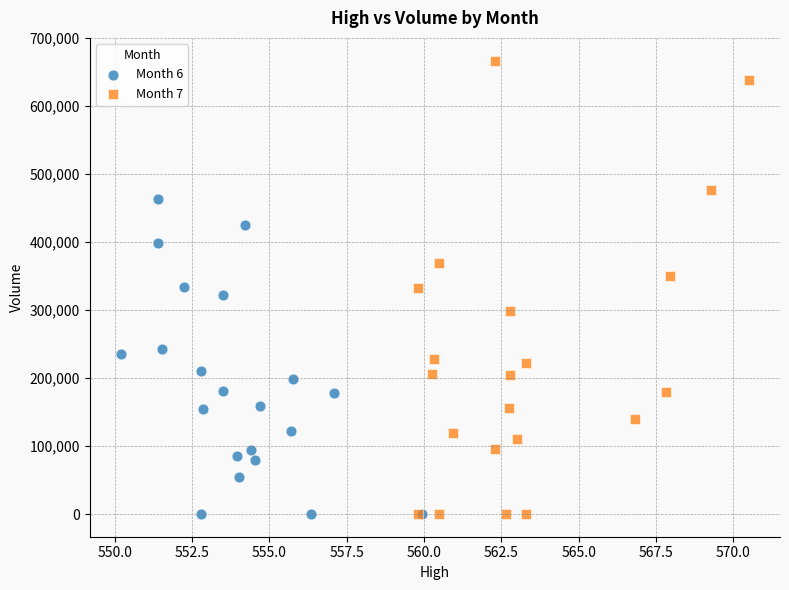

What are all the series names shown in the legend?

Month 6, Month 7